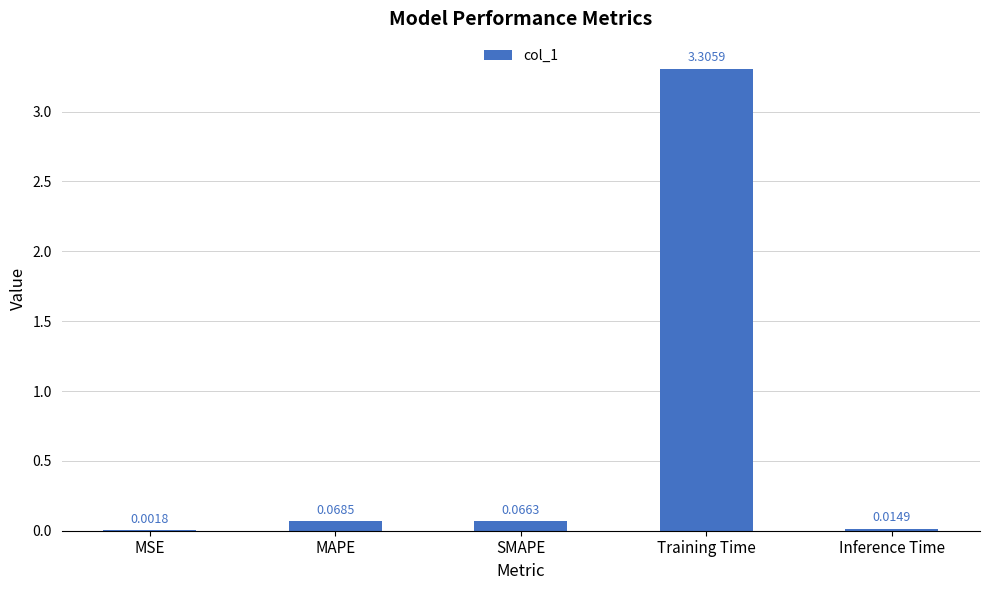

The value at Training Time is 1.6. True or false?

False